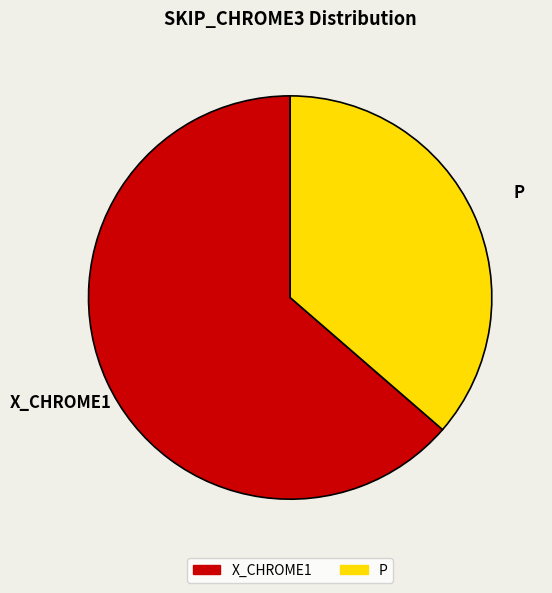

Is there a majority slice in this chart?

Yes